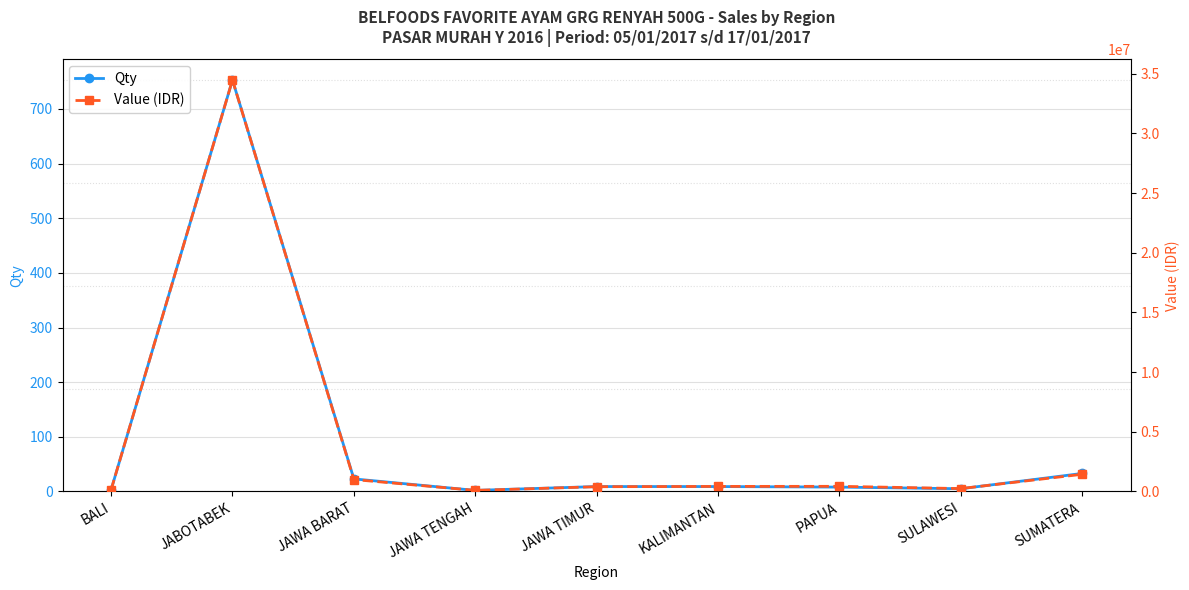

At which label does Qty reach its minimum?

JAWA TENGAH